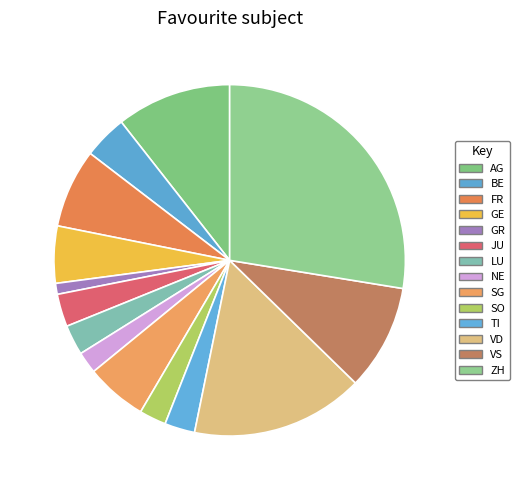

How many segments does this pie chart have?

14